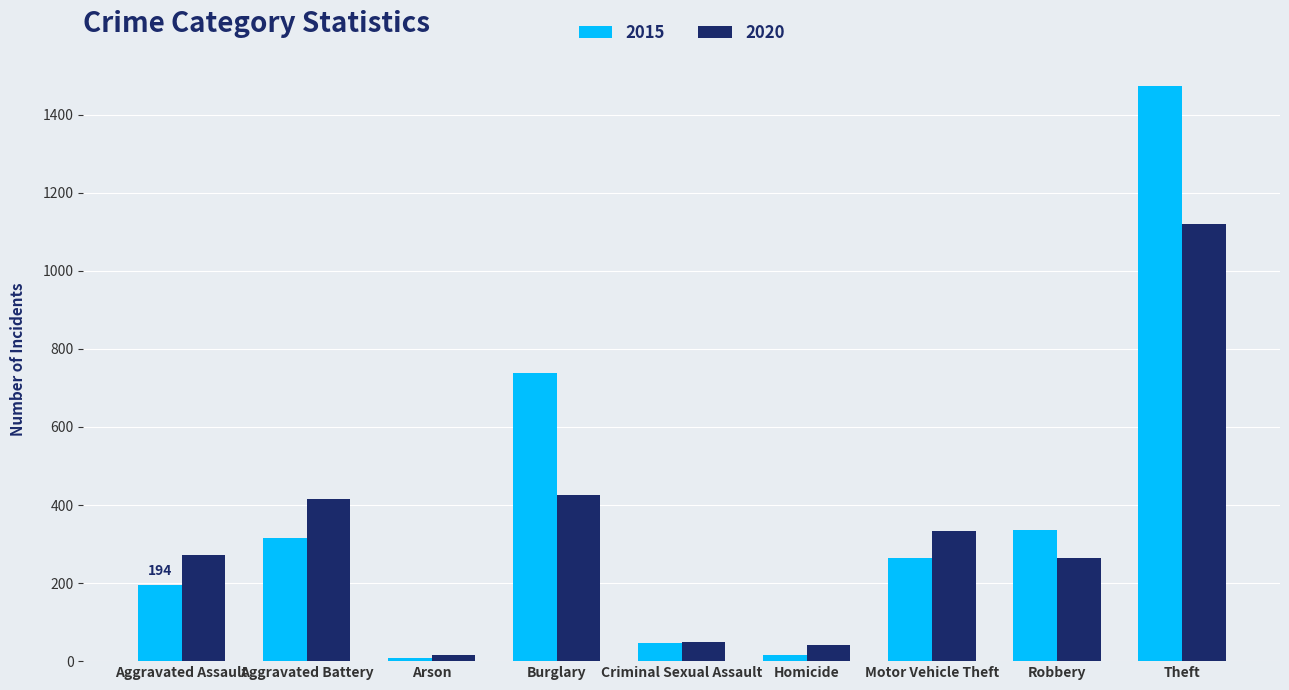

What is the minimum value shown in the chart?

9